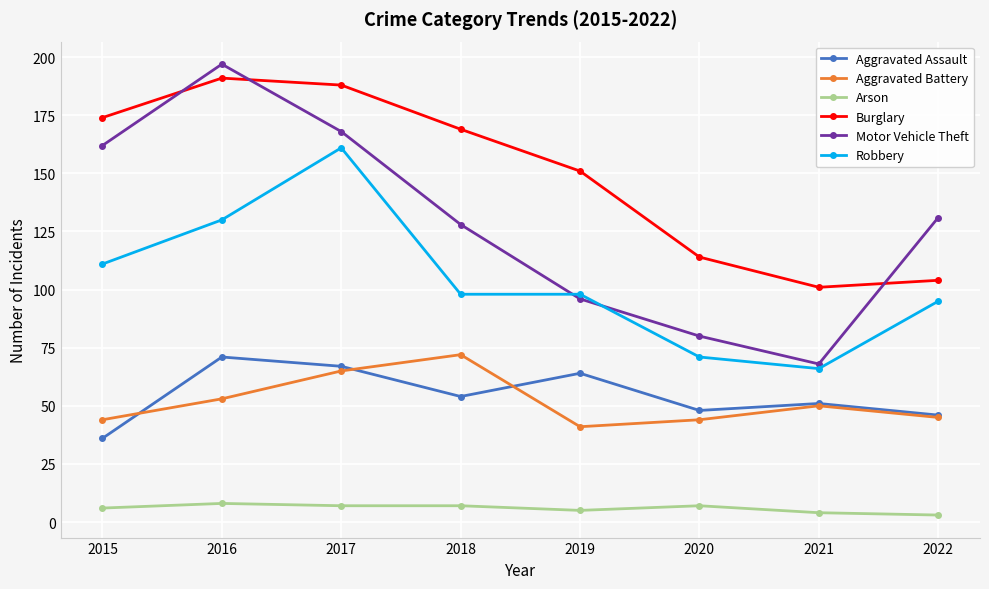

Where does the Aggravated Assault series first go above 54?

2016